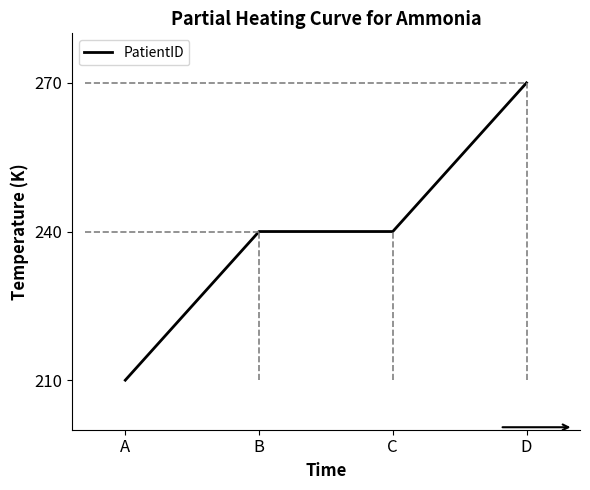

Where does the data first go above 240?

D